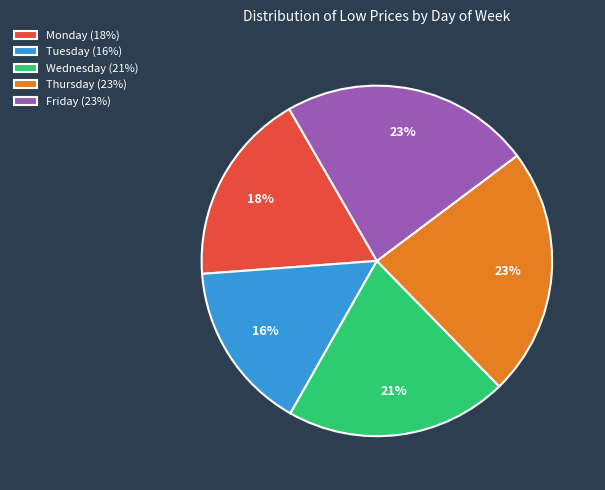

Is the sum of Monday (18%) and Tuesday (16%) greater than half?

No